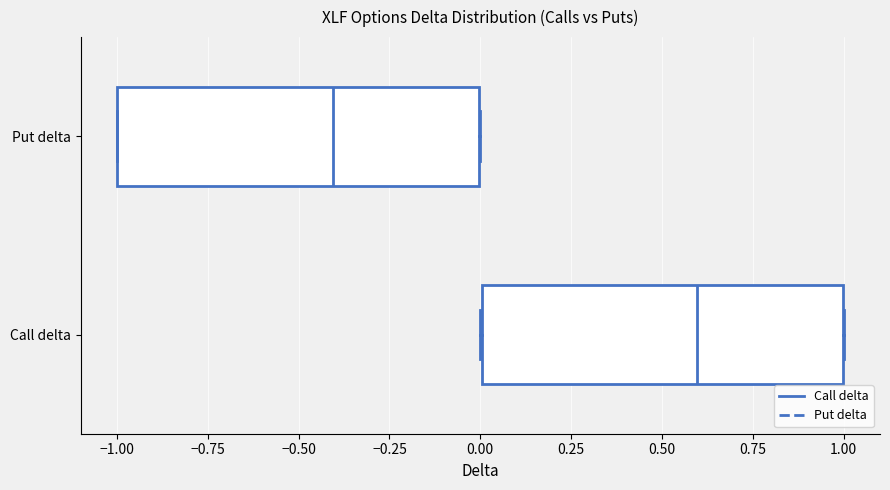

Which box's median line is the furthest to the left?

Put delta